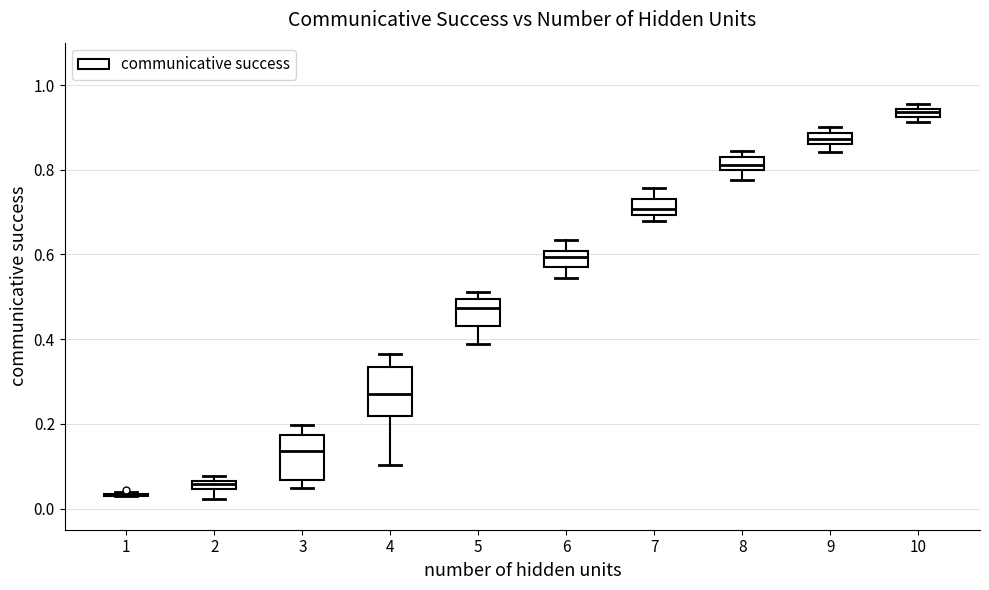

Where does the lower whisker of the box at x = 6 end on the y-axis? The values are not printed on the chart, so give them approximately, as read against the axis.

0.54